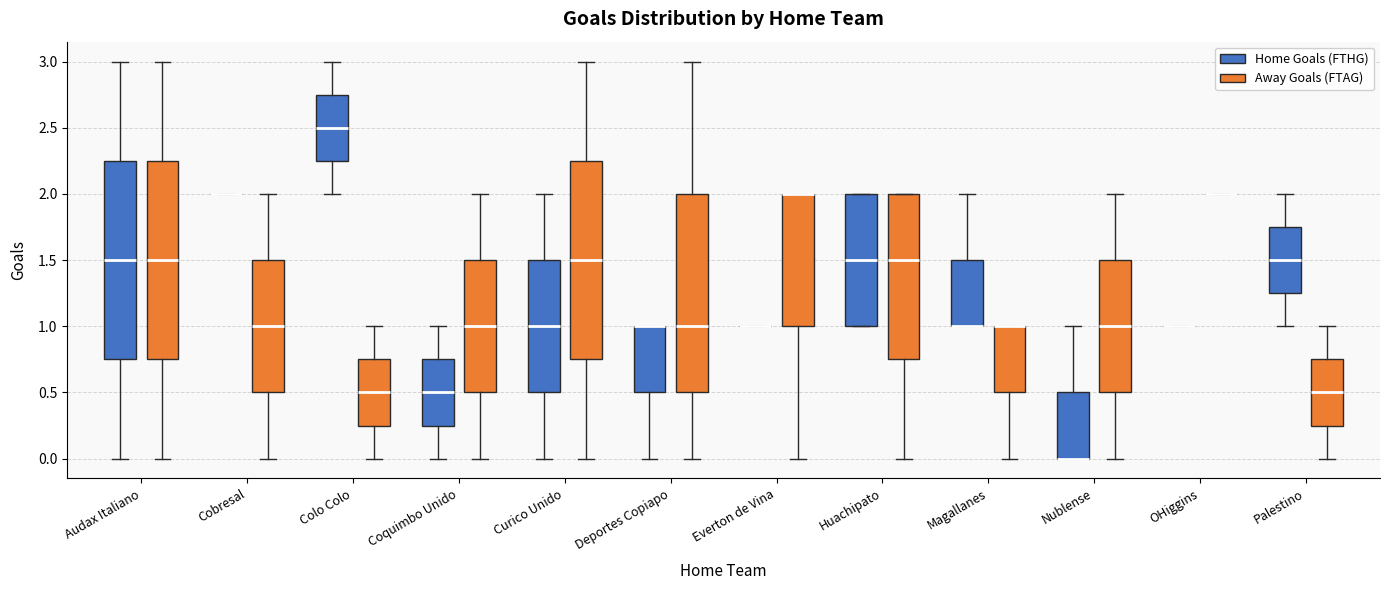

Reading left to right, read every box against the y-axis: the position of its median line, the range the box covers, and the ends of its whiskers. The values are not printed on the chart, so give them approximately, as read against the axis.

Audax Italiano (Home Goals (FTHG)): median 1.50, box 0.75 to 2.25, whiskers 0.00 to 3.00
Audax Italiano (Away Goals (FTAG)): median 1.50, box 0.75 to 2.25, whiskers 0.00 to 3.00
Cobresal (Home Goals (FTHG)): box collapsed to a line at 2.00, whiskers 2.00 to 2.00
Cobresal (Away Goals (FTAG)): median 1.00, box 0.50 to 1.50, whiskers 0.00 to 2.00
Colo Colo (Home Goals (FTHG)): median 2.50, box 2.25 to 2.75, whiskers 2.00 to 3.00
Colo Colo (Away Goals (FTAG)): median 0.50, box 0.25 to 0.75, whiskers 0.00 to 1.00
Coquimbo Unido (Home Goals (FTHG)): median 0.50, box 0.25 to 0.75, whiskers 0.00 to 1.00
Coquimbo Unido (Away Goals (FTAG)): median 1.00, box 0.50 to 1.50, whiskers 0.00 to 2.00
Curico Unido (Home Goals (FTHG)): median 1.00, box 0.50 to 1.50, whiskers 0.00 to 2.00
Curico Unido (Away Goals (FTAG)): median 1.50, box 0.75 to 2.25, whiskers 0.00 to 3.00
Deportes Copiapo (Home Goals (FTHG)): median 1.00 (drawn on the box's upper edge), box 0.50 to 1.00, whiskers 0.00 to 1.00
Deportes Copiapo (Away Goals (FTAG)): median 1.00, box 0.50 to 2.00, whiskers 0.00 to 3.00
Everton de Vina (Home Goals (FTHG)): box collapsed to a line at 1.00, whiskers 1.00 to 1.00
Everton de Vina (Away Goals (FTAG)): median 2.00 (drawn on the box's upper edge), box 1.00 to 2.00, whiskers 0.00 to 2.00
Huachipato (Home Goals (FTHG)): median 1.50, box 1.00 to 2.00, whiskers 1.00 to 2.00
Huachipato (Away Goals (FTAG)): median 1.50, box 0.75 to 2.00, whiskers 0.00 to 2.00
Magallanes (Home Goals (FTHG)): median 1.00 (drawn on the box's lower edge), box 1.00 to 1.50, whiskers 1.00 to 2.00
Magallanes (Away Goals (FTAG)): median 1.00 (drawn on the box's upper edge), box 0.50 to 1.00, whiskers 0.00 to 1.00
Nublense (Home Goals (FTHG)): median 0.00 (drawn on the box's lower edge), box 0.00 to 0.50, whiskers 0.00 to 1.00
Nublense (Away Goals (FTAG)): median 1.00, box 0.50 to 1.50, whiskers 0.00 to 2.00
OHiggins (Home Goals (FTHG)): box collapsed to a line at 1.00, whiskers 1.00 to 1.00
OHiggins (Away Goals (FTAG)): box collapsed to a line at 2.00, whiskers 2.00 to 2.00
Palestino (Home Goals (FTHG)): median 1.50, box 1.25 to 1.75, whiskers 1.00 to 2.00
Palestino (Away Goals (FTAG)): median 0.50, box 0.25 to 0.75, whiskers 0.00 to 1.00